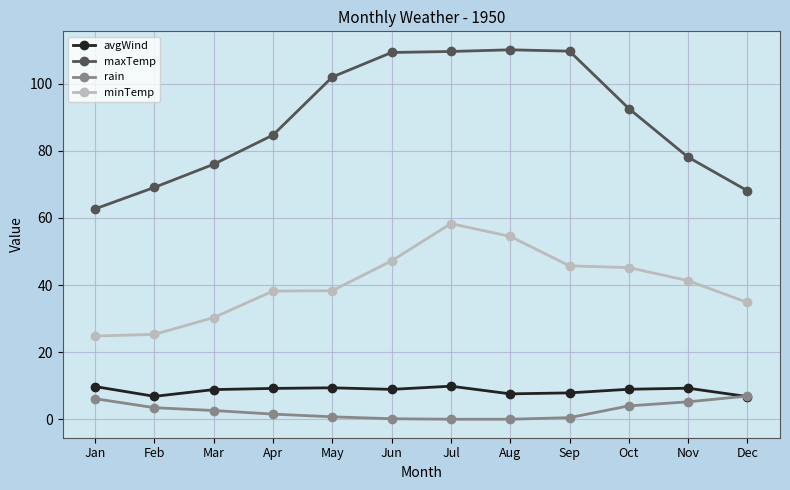

What is the value of the avgWind point at the 7th from the left?

9.9